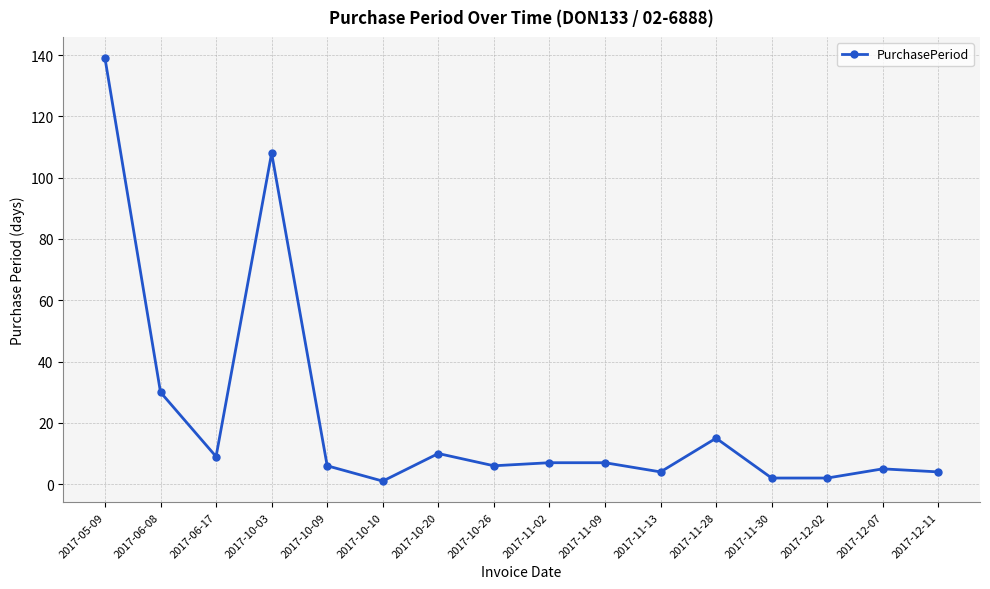

True or false: the data has more than 2 interior local peaks.

True